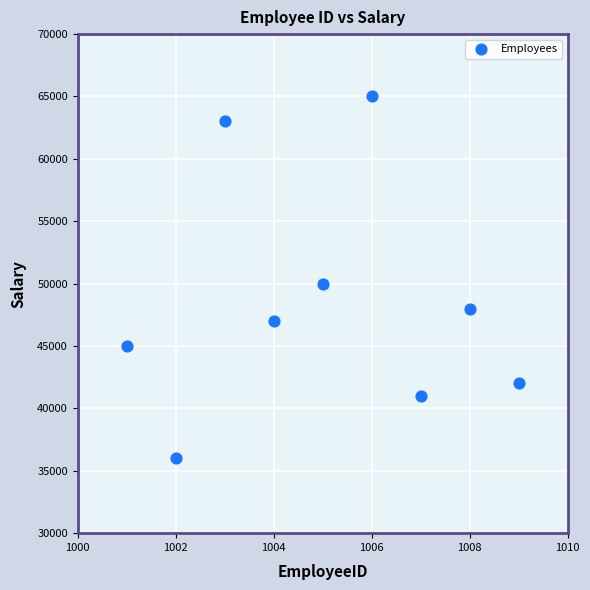

What is the range of Y values (max minus min)?

29000